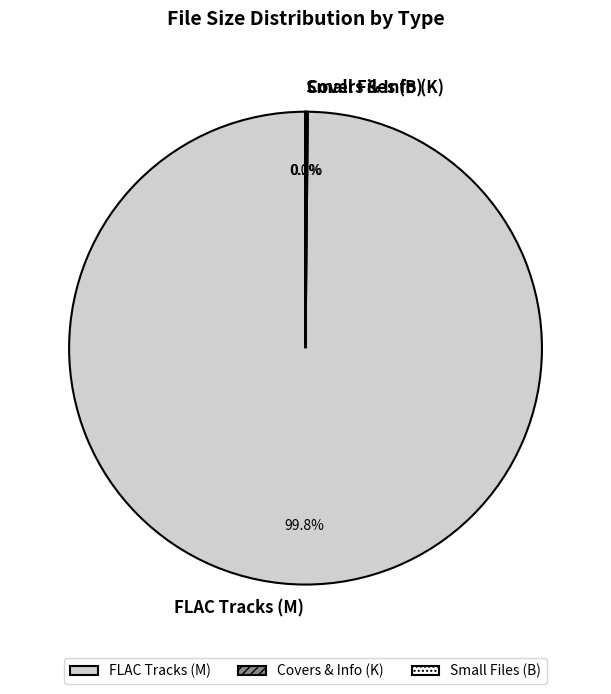

Which slice represents more than half of the pie?

FLAC Tracks (M)